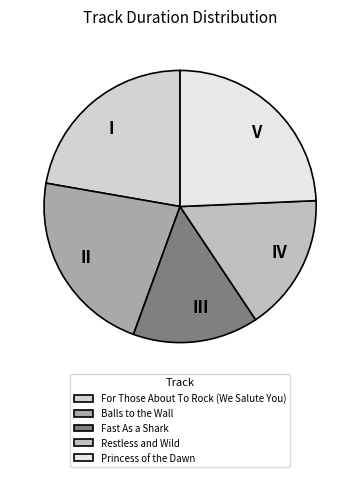

To the nearest percent, what is the difference between the Princess of the Dawn and Balls to the Wall slice percentages?

2%